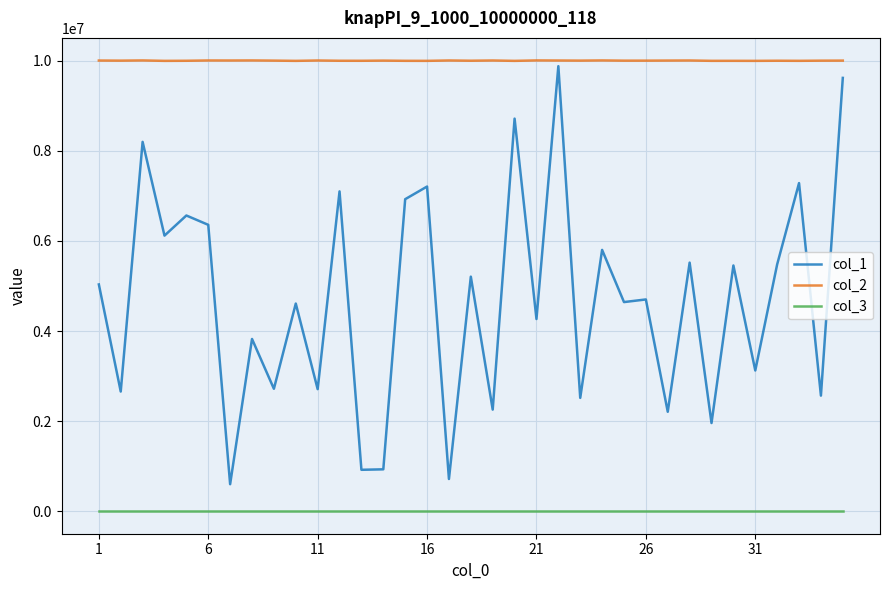

In col_2, how many points are lower than both neighbors (excluding endpoints)?

13